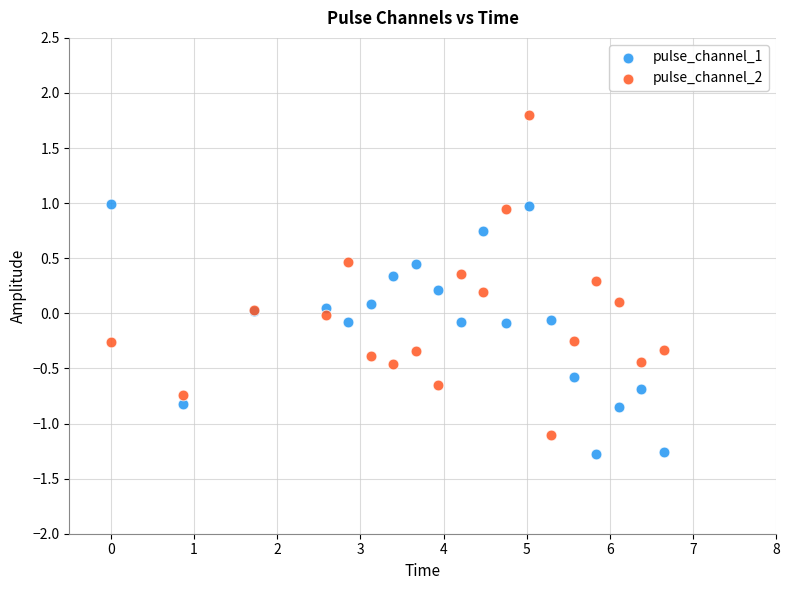

Which series contains the highest Y value?

pulse_channel_2